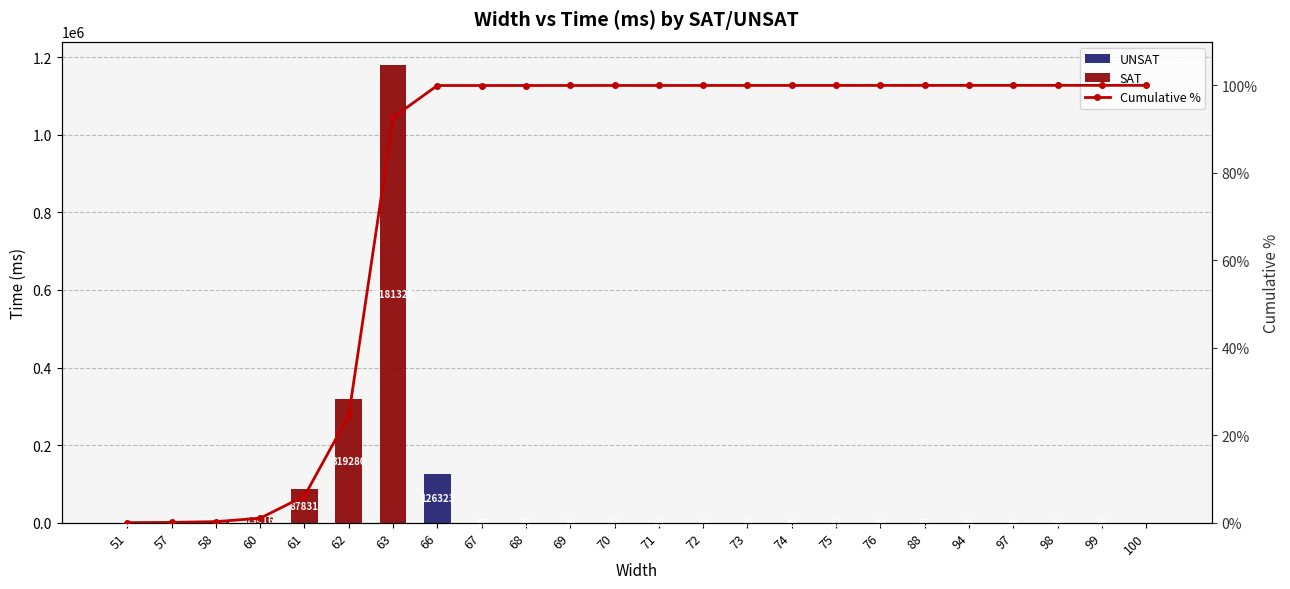

What is the average value of the SAT series?

66919.5